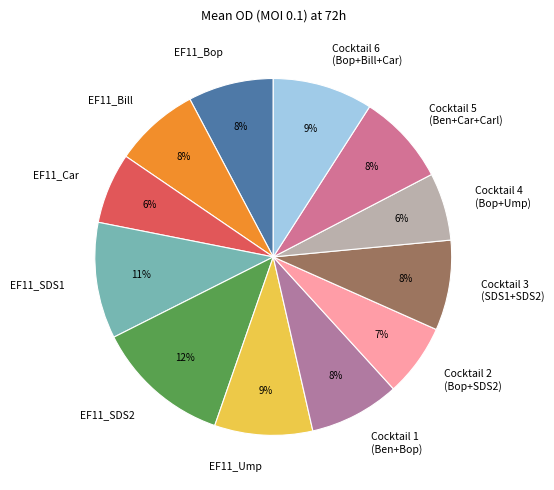

How many segments does this pie chart have?

12